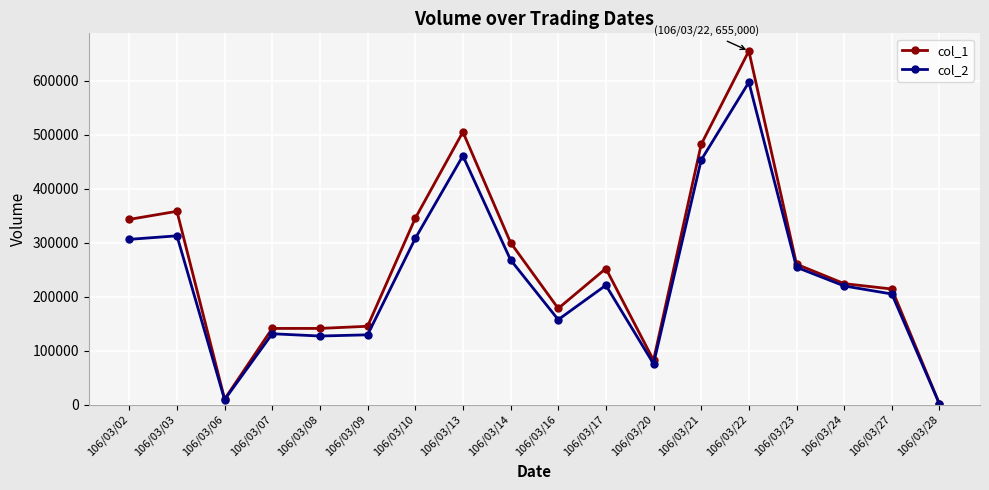

Is it true that col_1 equals 878705 at 106/03/13?

False